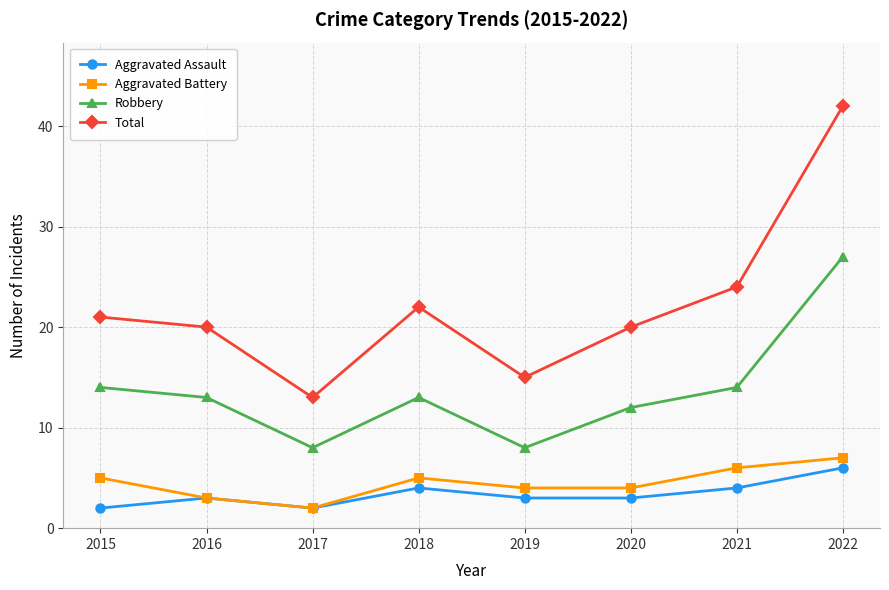

Which series has the largest range (max minus min)?

Total